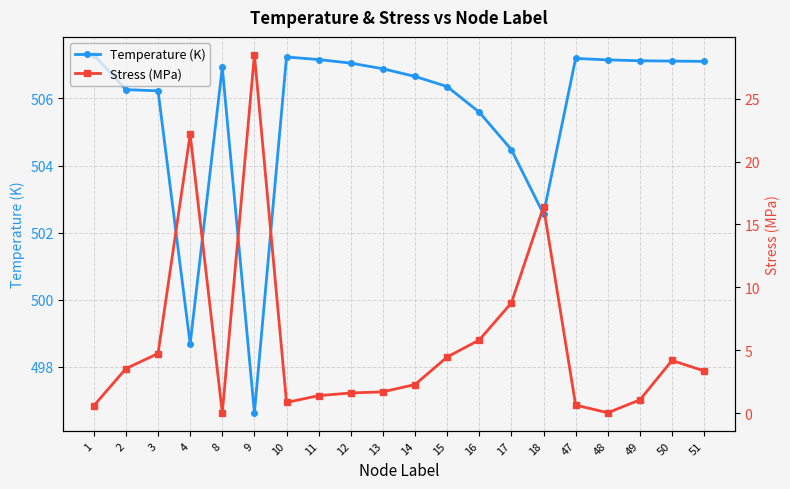

What is the difference between the Stress (MPa) values at 8 and 10?

0.8